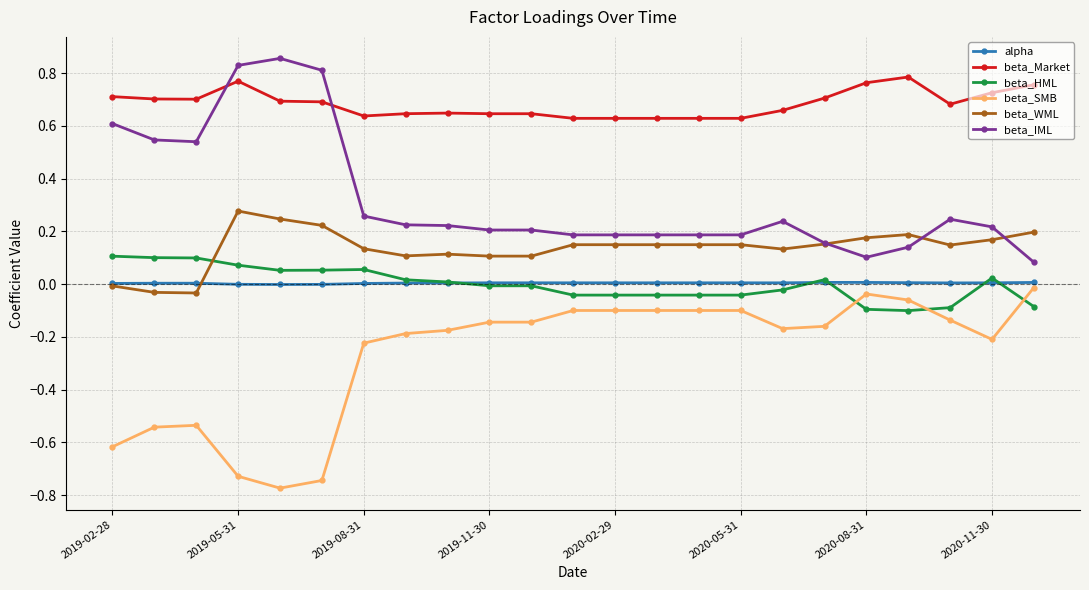

True or false: beta_WML and beta_SMB cross at least once.

False